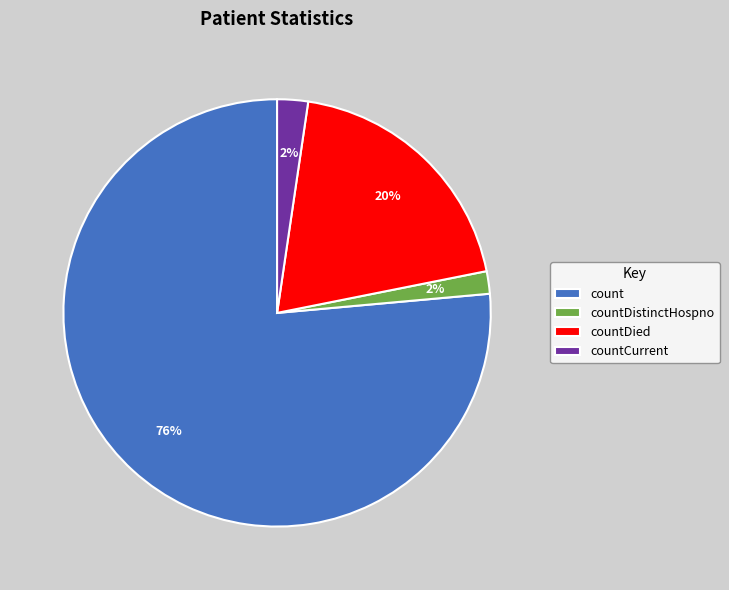

Between count and countDistinctHospno, which is larger?

count